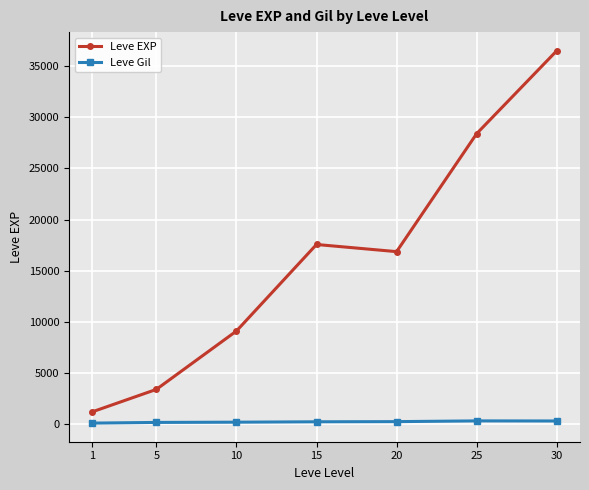

Does the chart have visible grid lines?

Yes